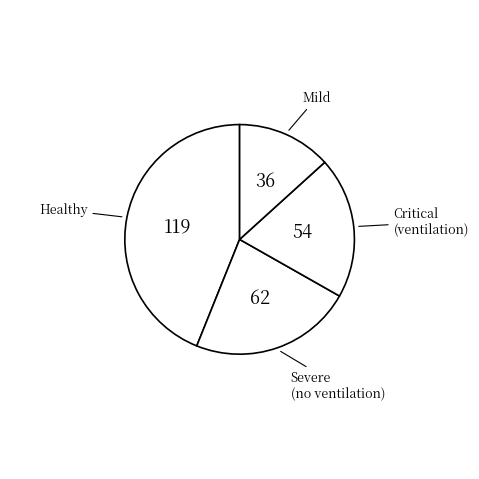

Count the number of slices in the pie.

4